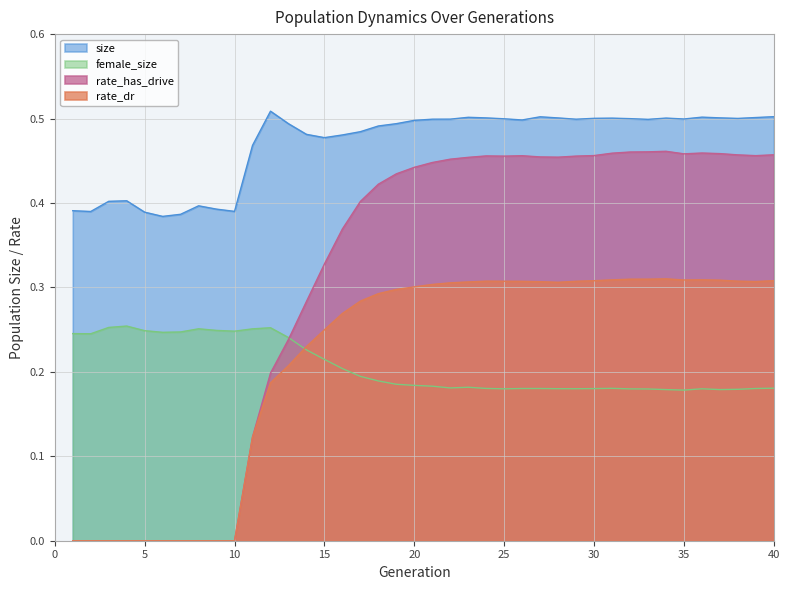

What value does the size series have at 26?

0.5